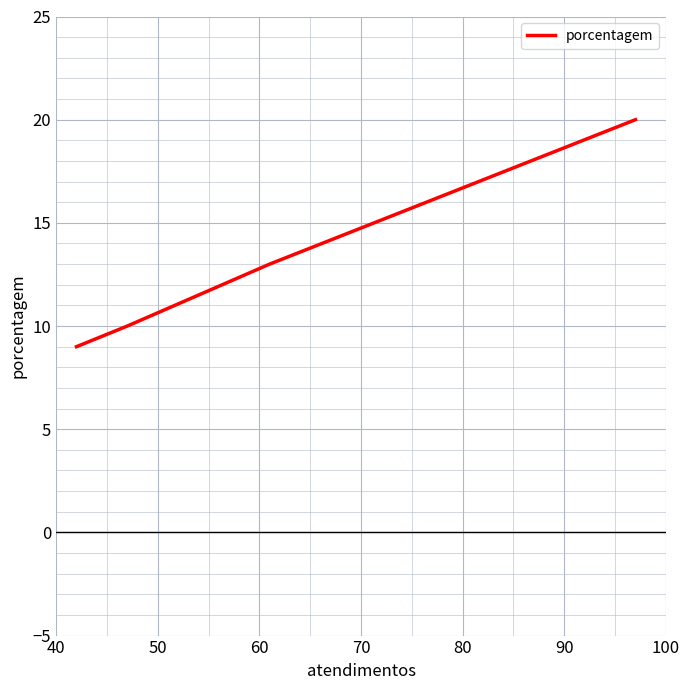

What is the greatest value displayed?

20